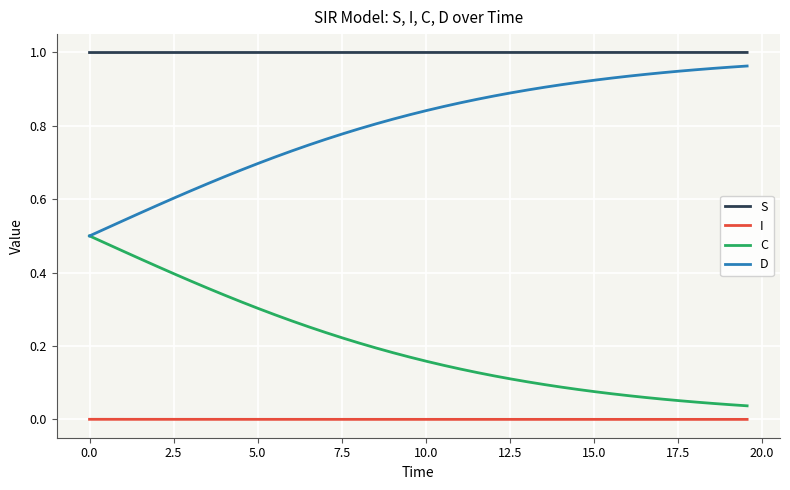

Is this an area chart (filled region under the line)?

No